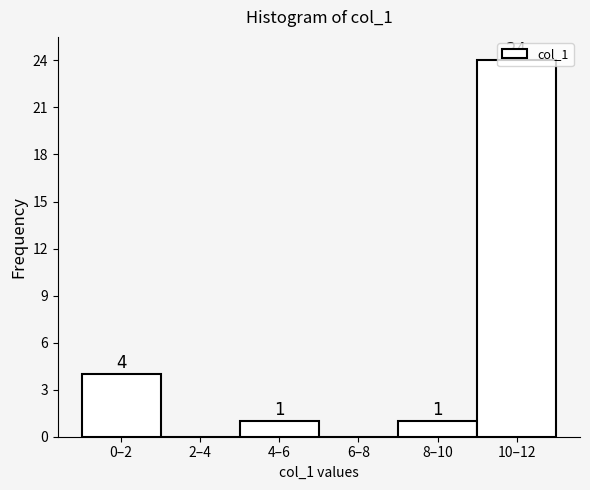

What is the change in value from 6–8 to 8–10?

+1